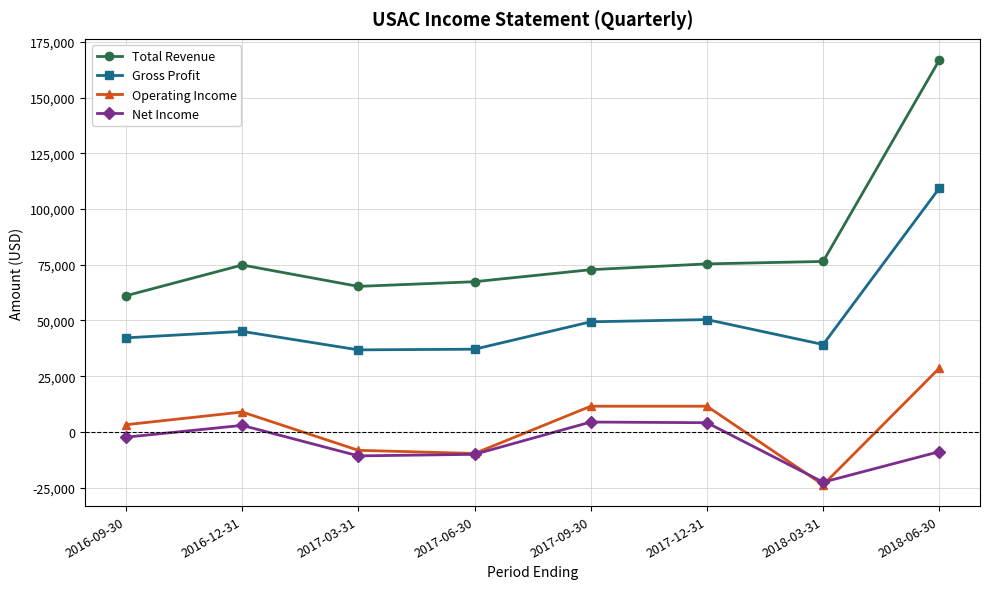

Where is Gross Profit nearest to the value 73100?

2017-12-31